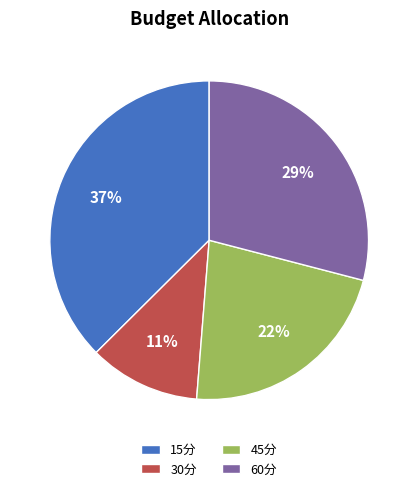

Rank the categories by value from lowest to highest.

30分, 45分, 60分, 15分